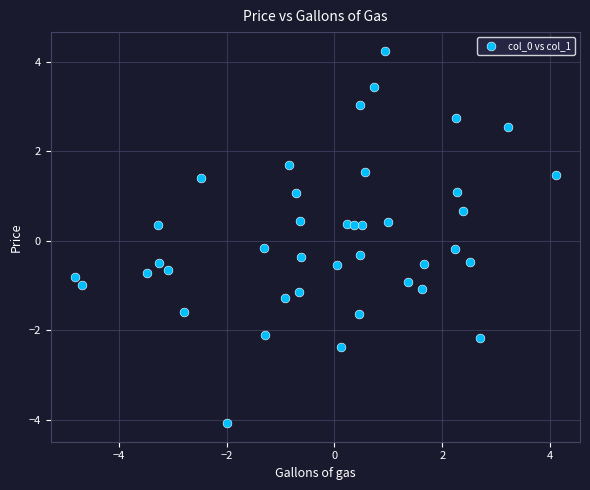

What is the range of Y values (max minus min)?

8.3